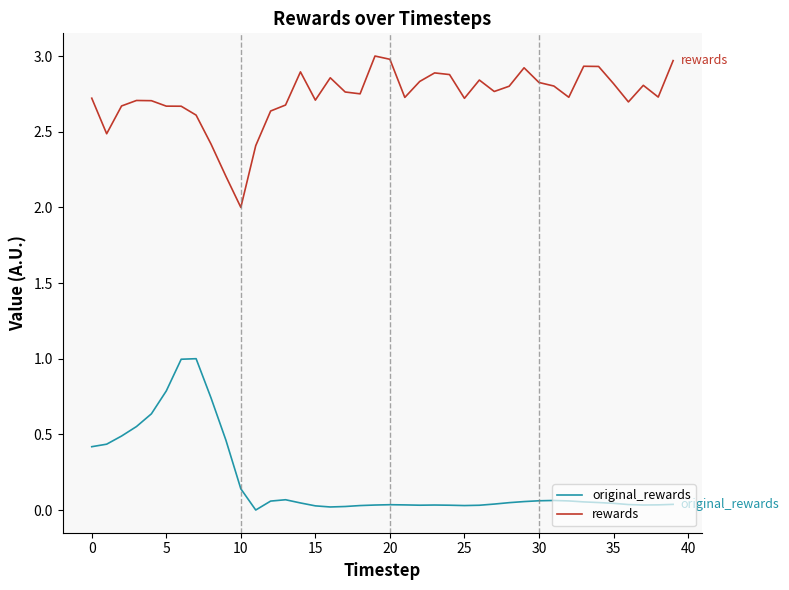

What is the difference between the maximum and minimum values in the original_rewards series?

1.0